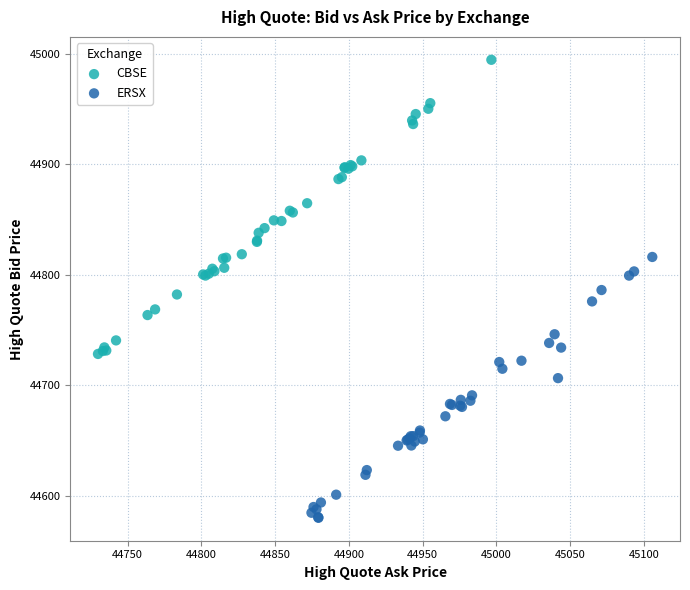

Which series contains the highest Y value?

CBSE